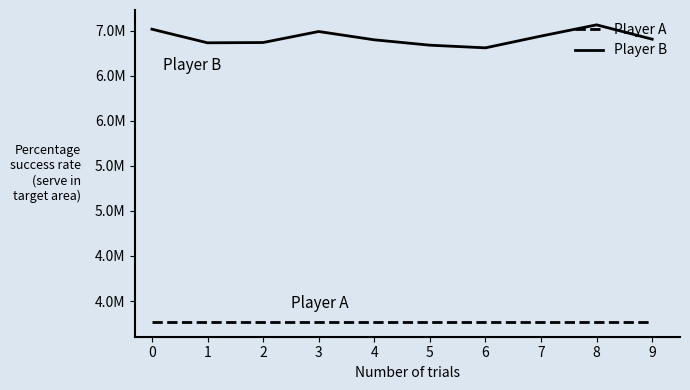

What are all the series names shown in the legend?

Player A, Player B